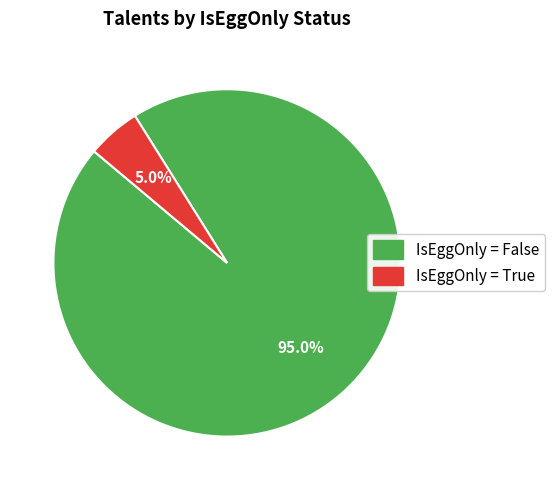

Between IsEggOnly = False and IsEggOnly = True, which is larger?

IsEggOnly = False